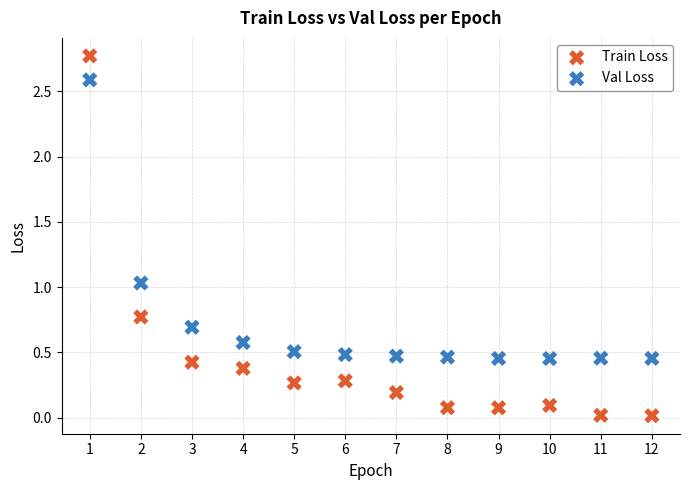

Which series contains the highest Y value?

Train Loss